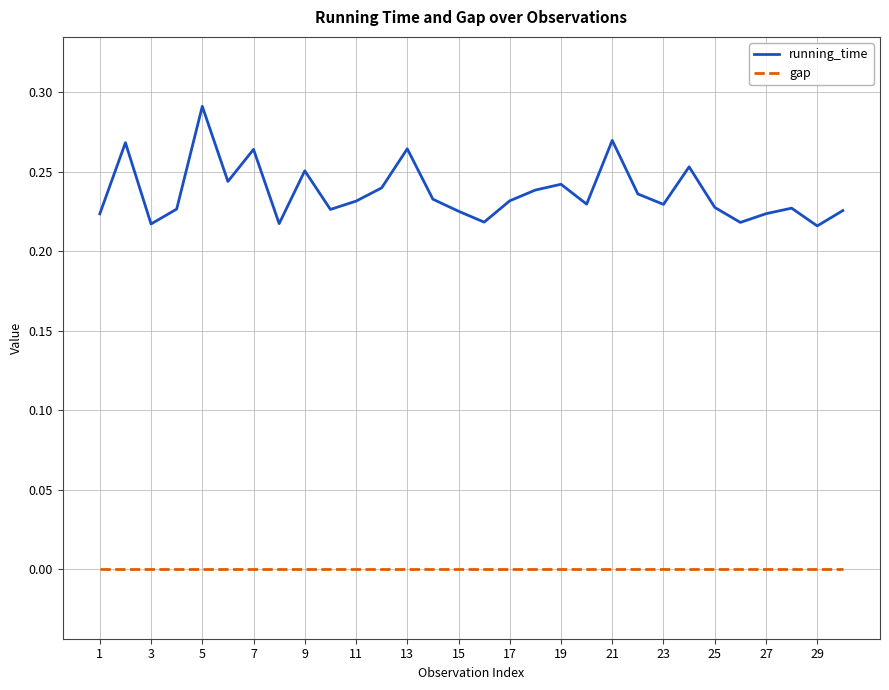

What is the sum of all running_time values?

7.1